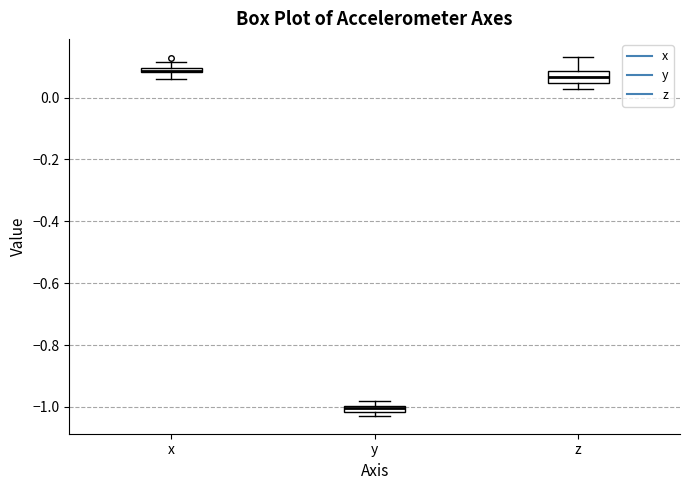

Comparing the boxes themselves (not the whiskers), which one is the tallest?

z